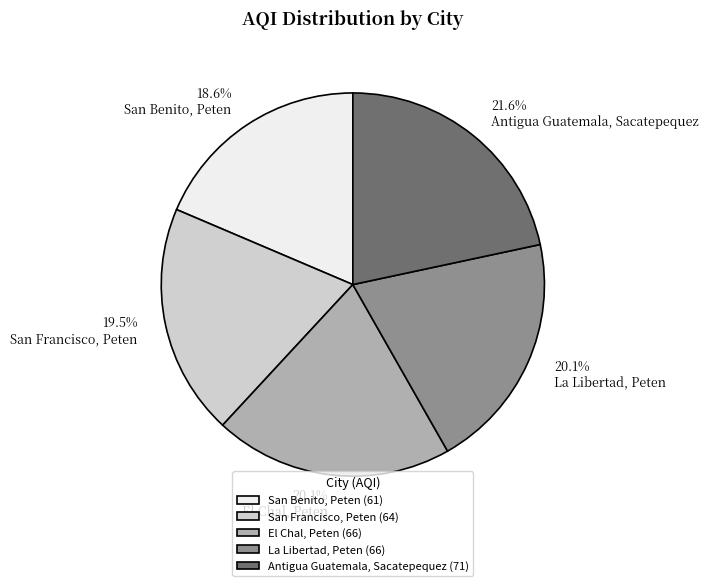

The La Libertad, Peten slice represents 34% of the pie. True or false?

False